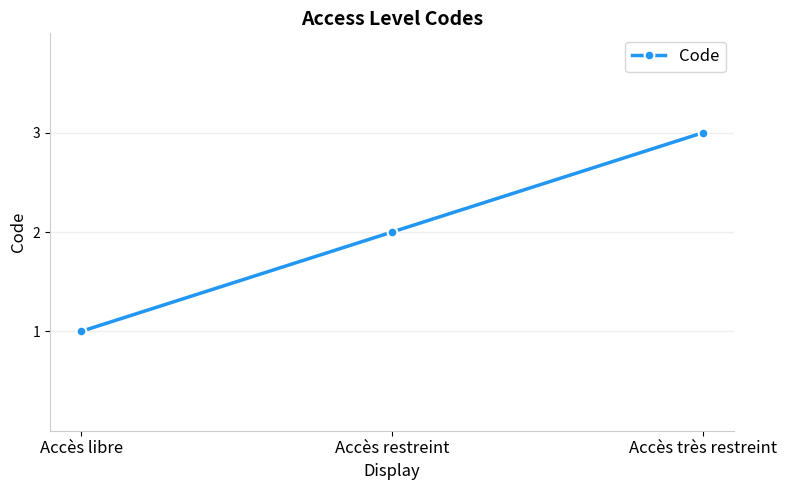

What is the average value?

2